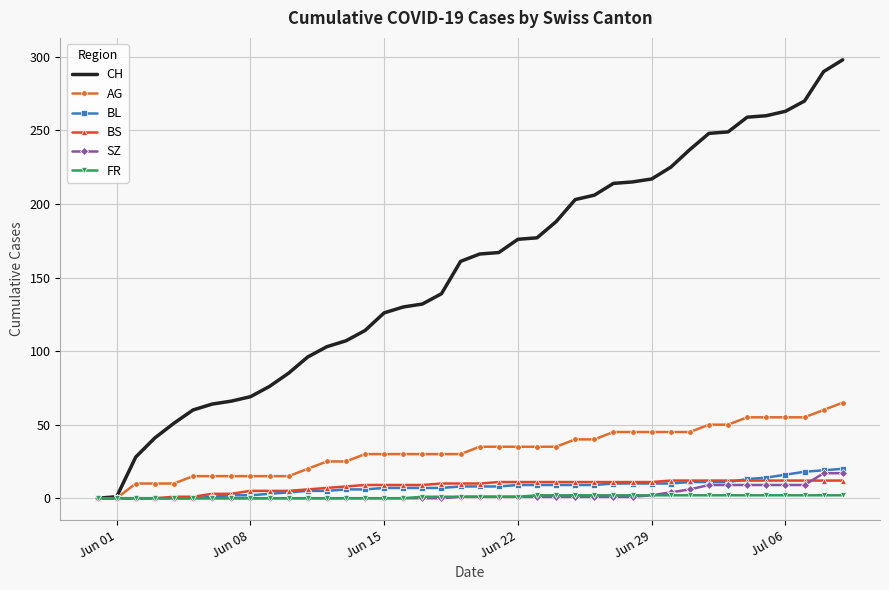

Which series has the largest total across all categories?

CH